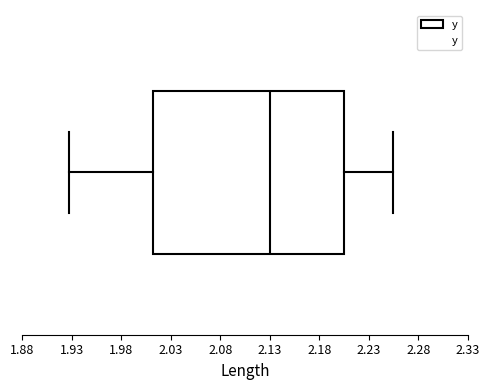

Where does the right whisker of the box end on the x-axis? The values are not printed on the chart, so give them approximately, as read against the axis.

2.255